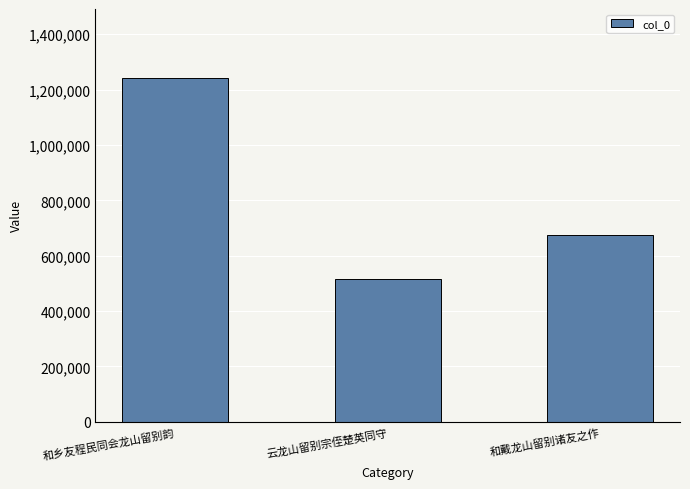

List the labels in order of value, smallest first.

云龙山留别宗侄楚英同守, 和戴龙山留别诸友之作, 和乡友程民同会龙山留别韵